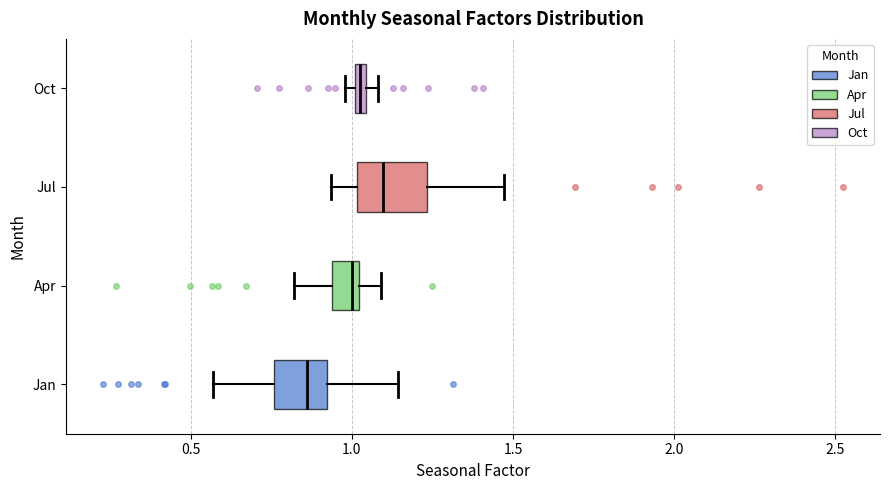

Which box's median line is the furthest to the right?

Jul